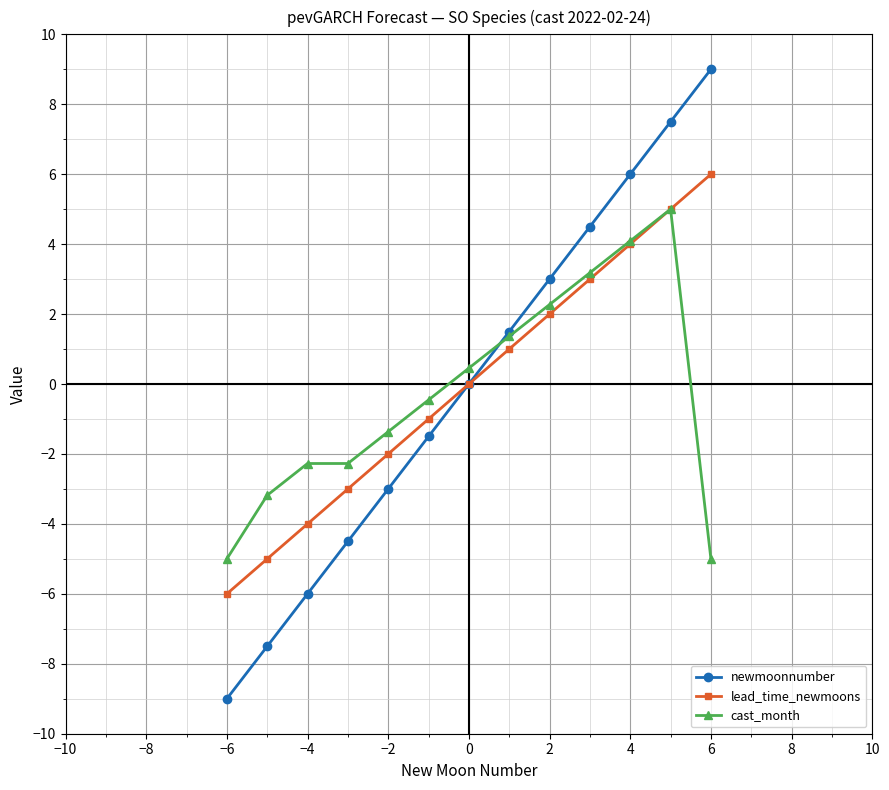

What are all the series names shown in the legend?

newmoonnumber, lead_time_newmoons, cast_month